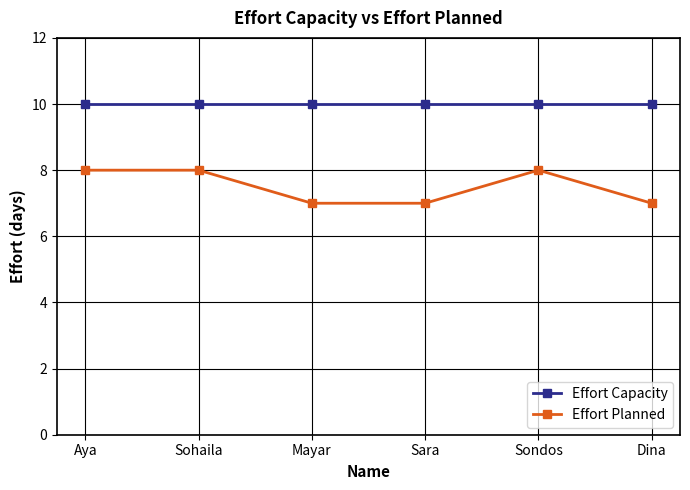

Rank the series by their maximum value, from lowest to highest.

Effort Planned, Effort Capacity